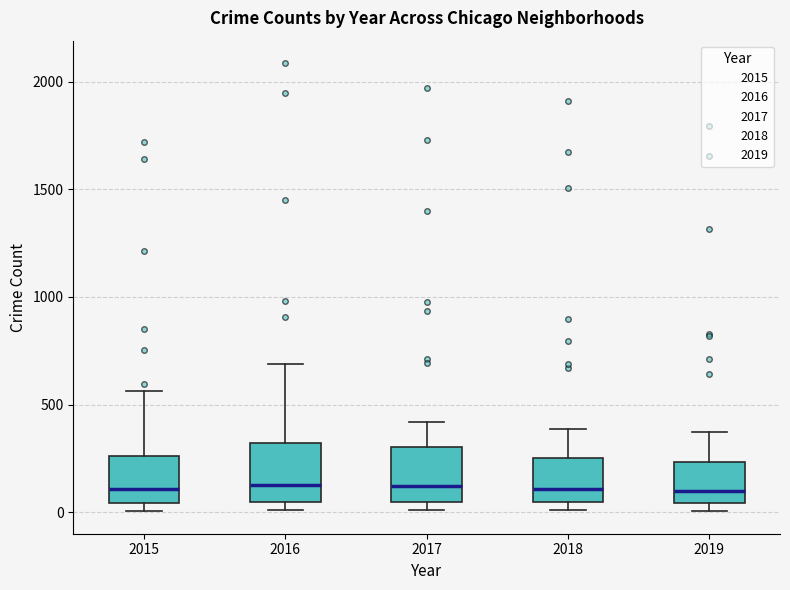

Reading left to right, transcribe this box plot: for each box, give where its median line is, the range the box spans, and where its two whiskers end, as read against the y-axis. The values are not printed on the chart, so give them approximately, as read against the axis.

2015: median 100, box 50 to 250, whiskers 0 to 550
2016: median 150, box 50 to 300, whiskers 0 to 700
2017: median 100, box 50 to 300, whiskers 0 to 400
2018: median 100, box 50 to 250, whiskers 0 to 400
2019: median 100, box 50 to 250, whiskers 0 to 400